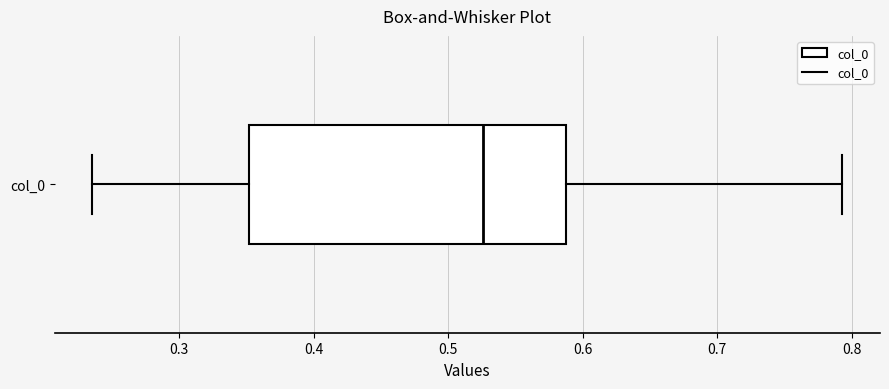

Transcribe this box plot: give where the median line is, the range the box spans, and where the two whiskers end, as read against the x-axis. The values are not printed on the chart, so give them approximately, as read against the axis.

median 0.53, box 0.35 to 0.59, whiskers 0.24 to 0.79